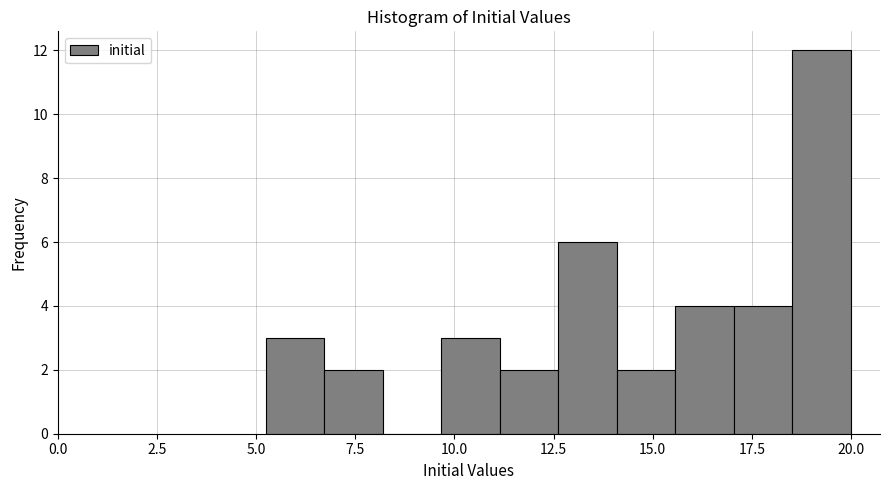

Read against the x-axis, roughly where is the centre of the tallest bar?

19.5